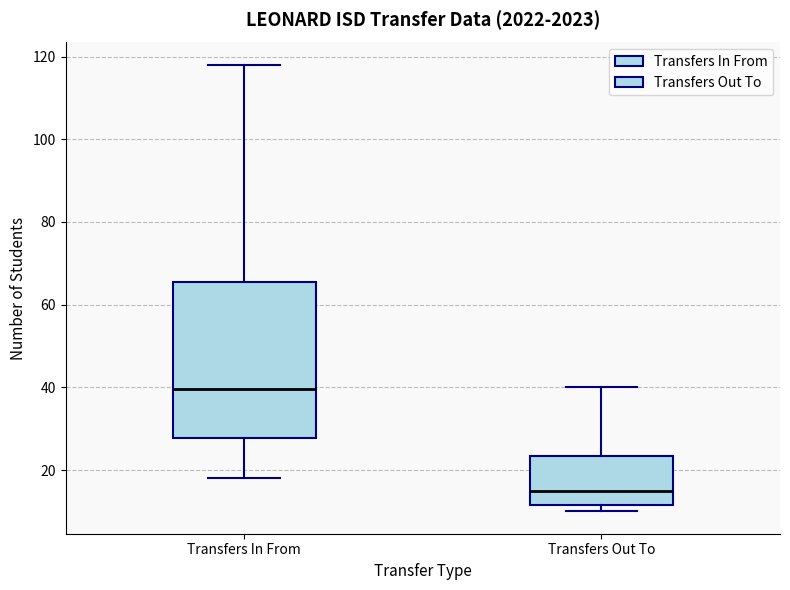

Where is the upper edge of the box for Transfers Out To on the y-axis? The values are not printed on the chart, so give them approximately, as read against the axis.

24